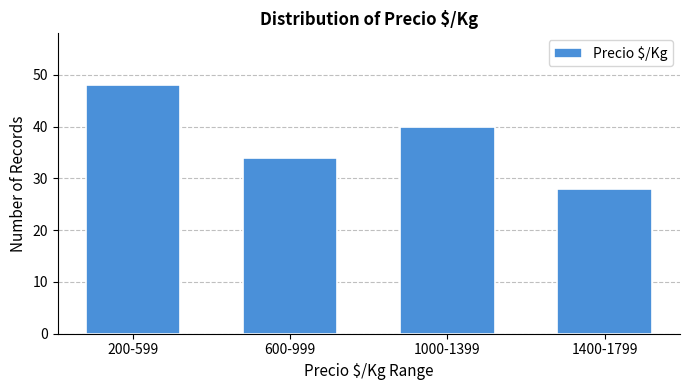

Reading left to right, list all the values displayed in this chart.

48	34	40	28